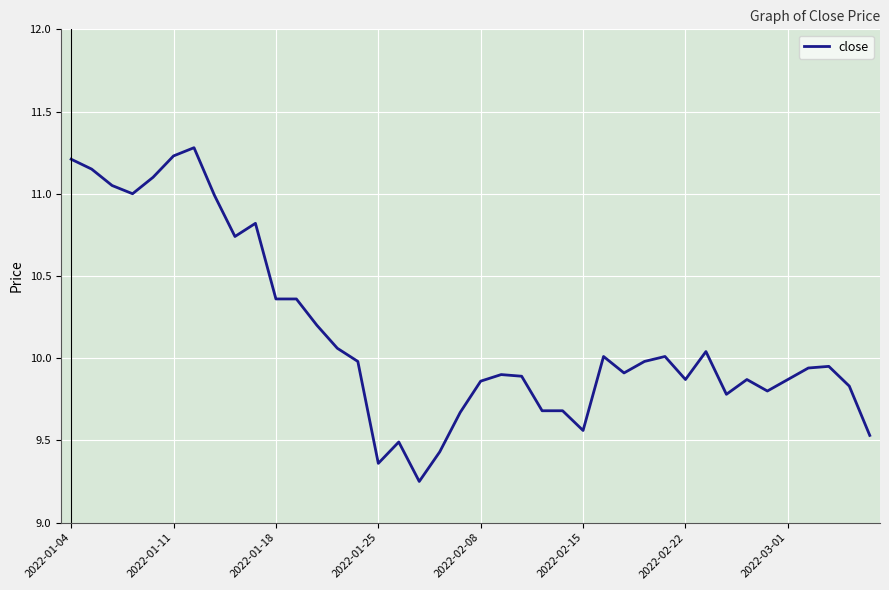

How many lines are shown in the chart?

1